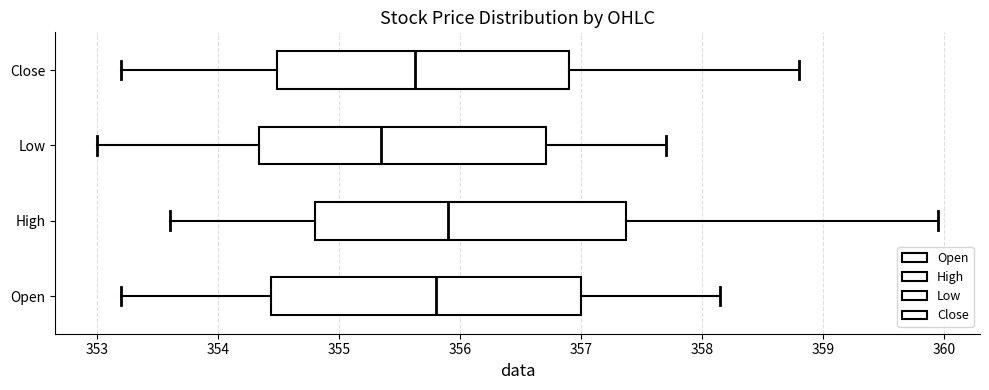

Reading bottom to top, read every box against the x-axis: the position of its median line, the range the box covers, and the ends of its whiskers. The values are not printed on the chart, so give them approximately, as read against the axis.

Open: median 355.8, box 354.4 to 357.0, whiskers 353.2 to 358.1
High: median 355.9, box 354.8 to 357.4, whiskers 353.6 to 360.0
Low: median 355.4, box 354.3 to 356.7, whiskers 353.0 to 357.7
Close: median 355.6, box 354.5 to 356.9, whiskers 353.2 to 358.8